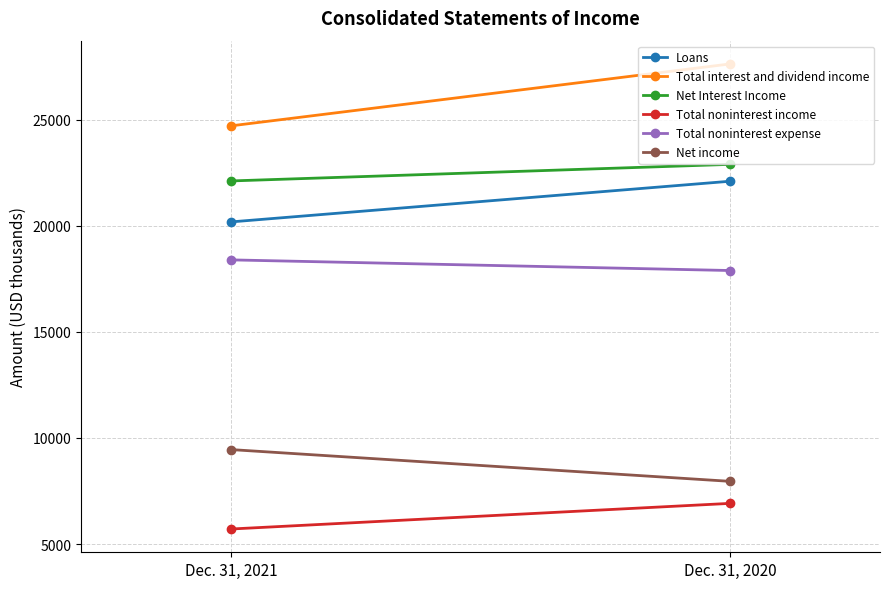

Is it true that Total noninterest expense equals 17890 at Dec. 31, 2020?

True